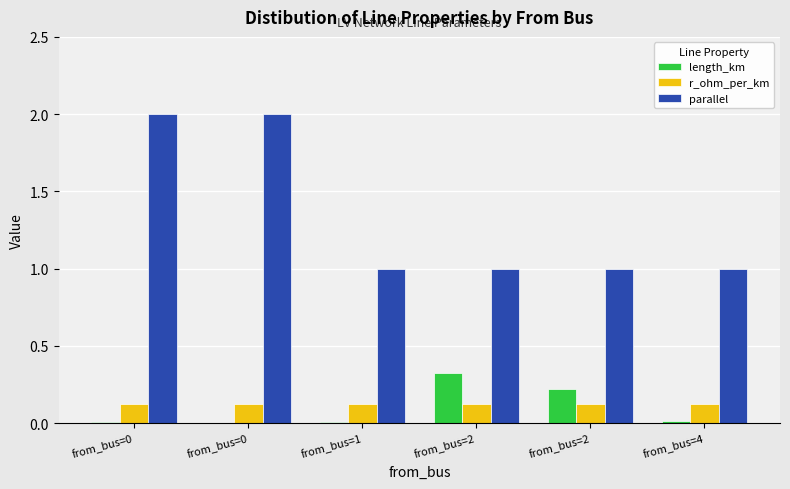

At which label does r_ohm_per_km reach its peak?

from_bus=0